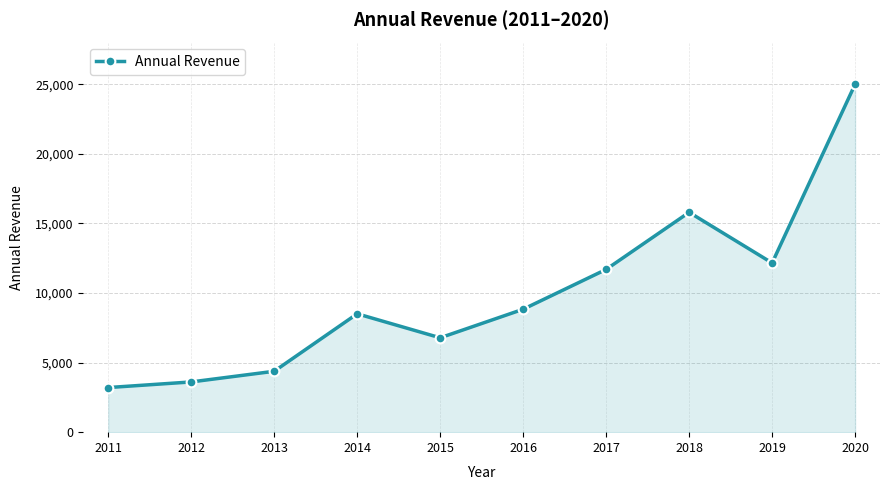

What is the change in value from 2012 to 2020?

+21387